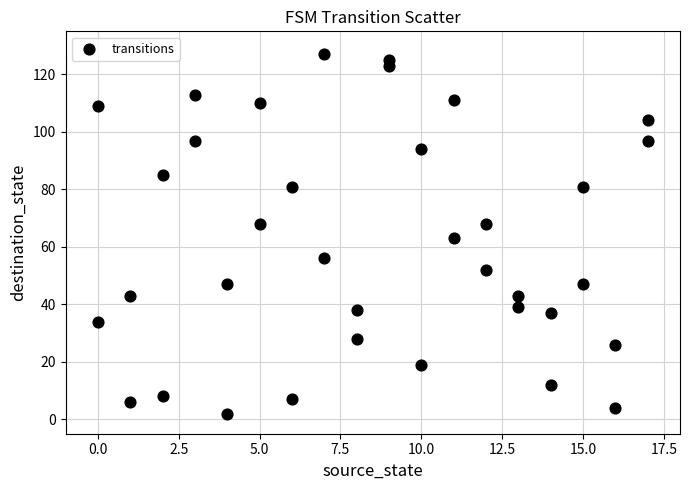

What is the range of Y values (max minus min)?

125